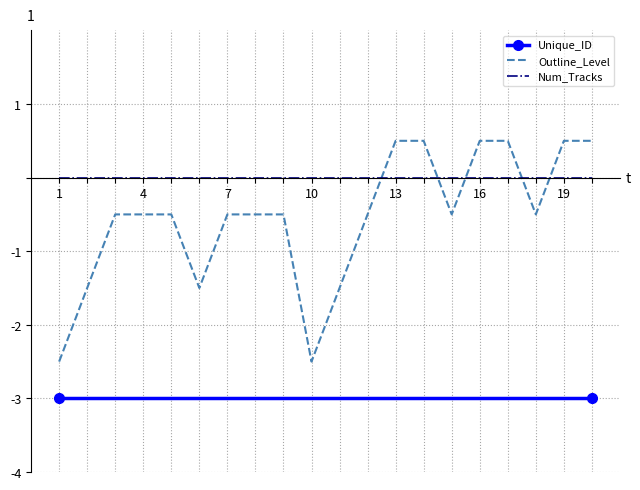

Which series has the largest range (max minus min)?

Outline_Level